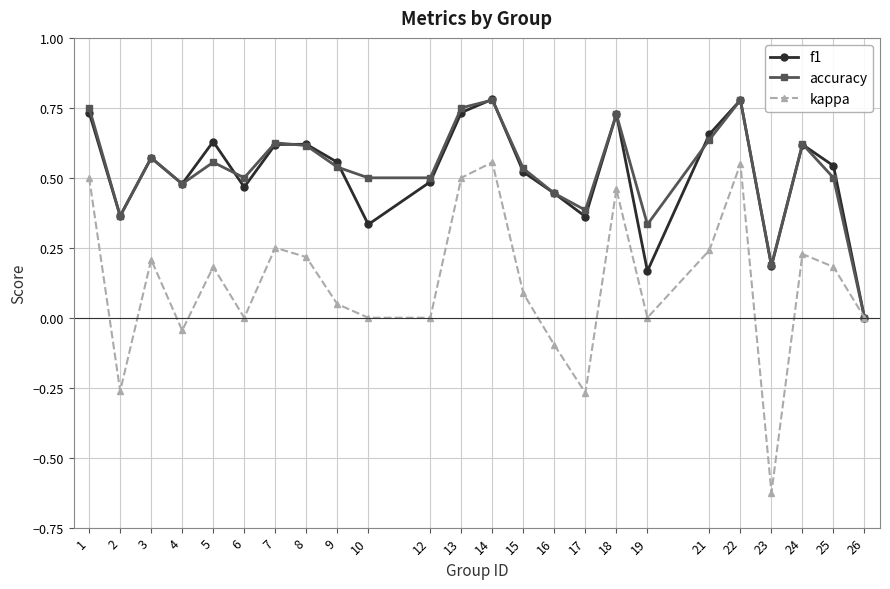

Where is the first local maximum for f1?

3